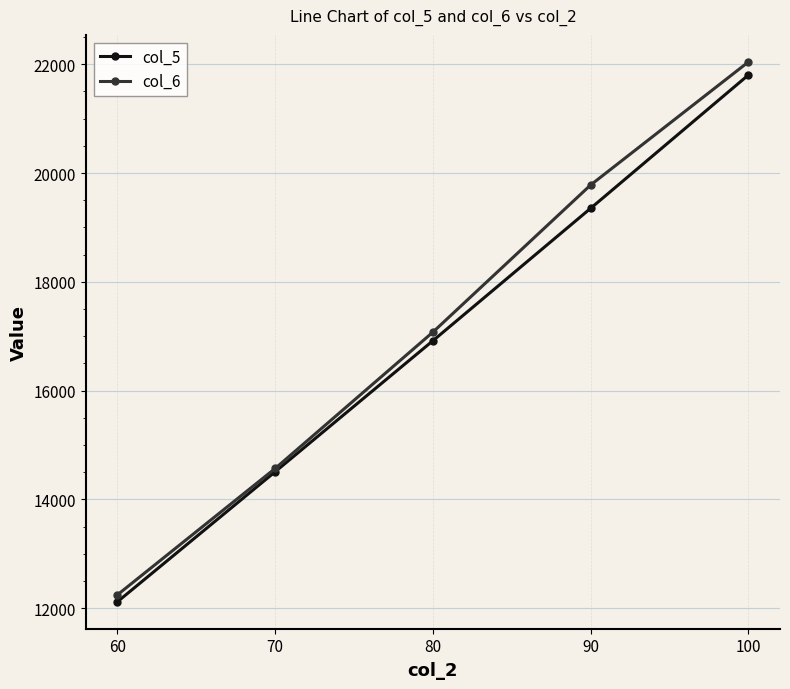

What is the sum of all col_6 values?

85720.9